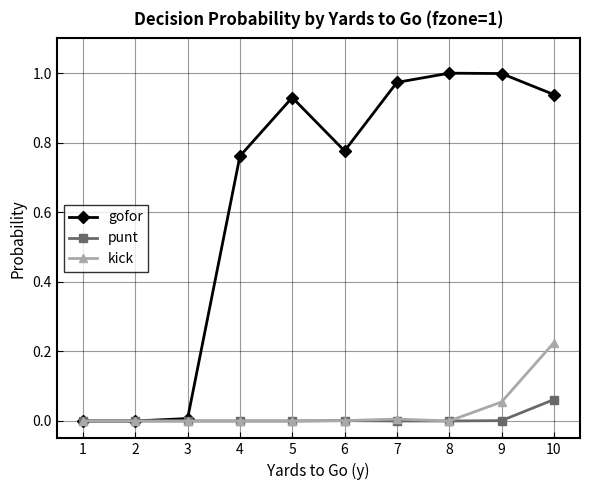

Does the chart have visible grid lines?

Yes